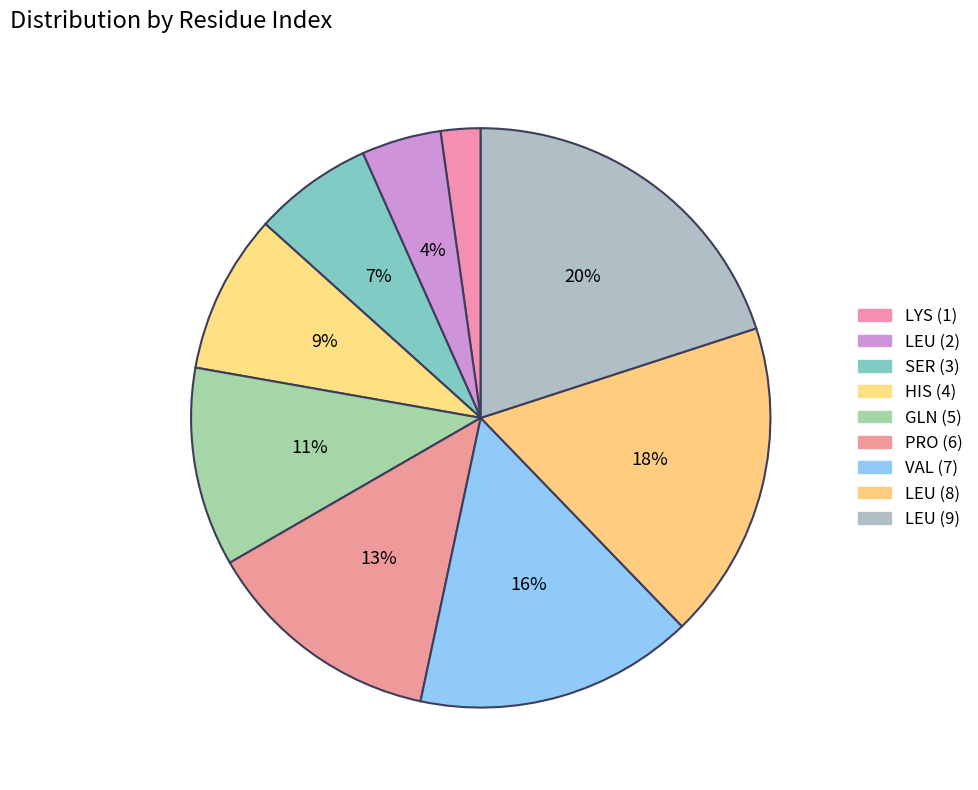

How many segments does this pie chart have?

9